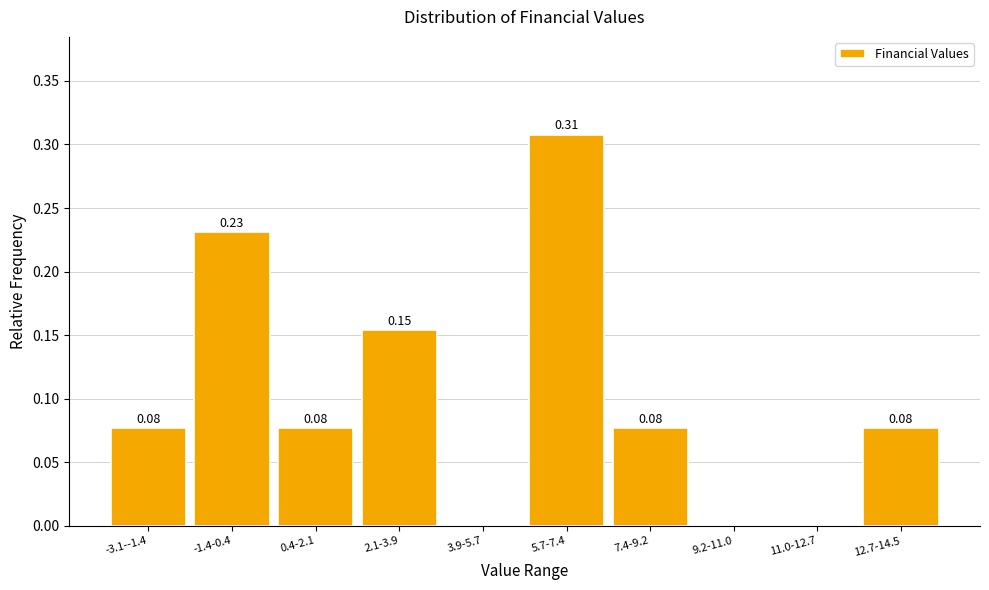

Which has a higher value, -3.1--1.4 or 9.2-11.0?

-3.1--1.4